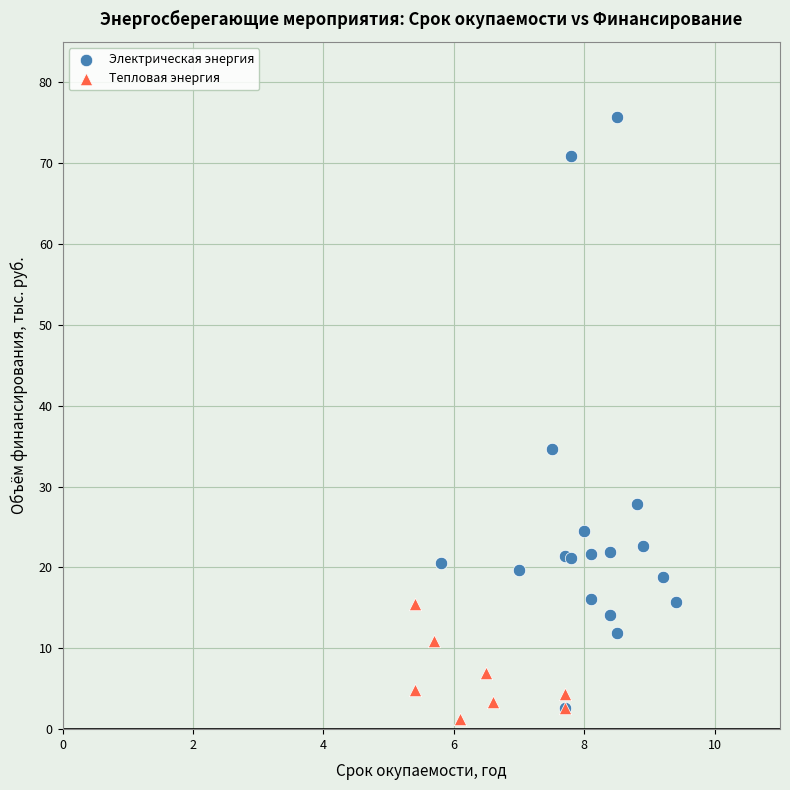

Which series contains the highest Y value?

Электрическая энергия